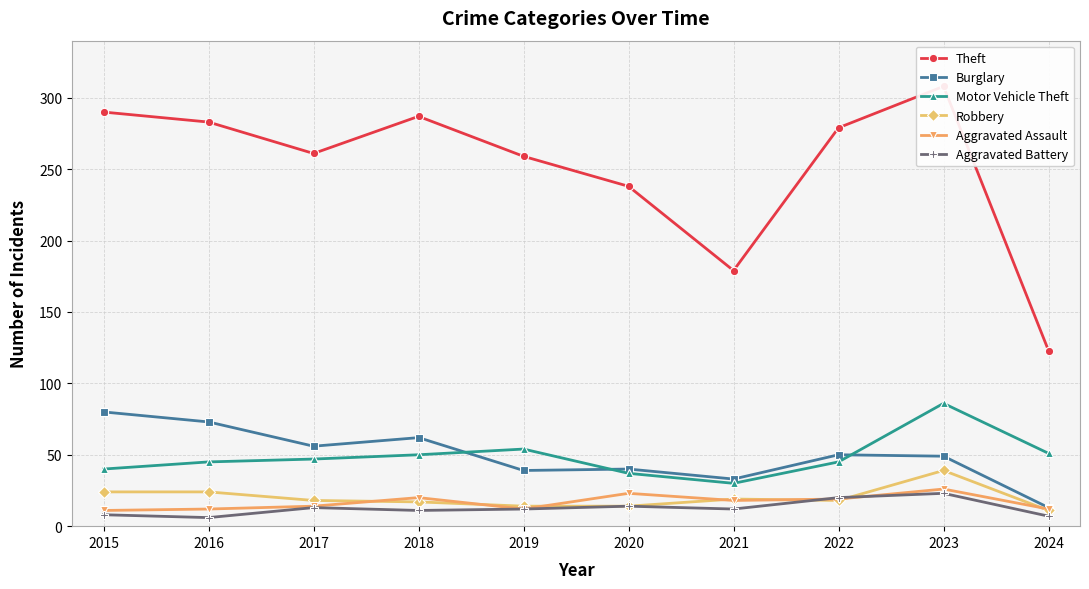

What is the lowest value of the Aggravated Battery series?

6